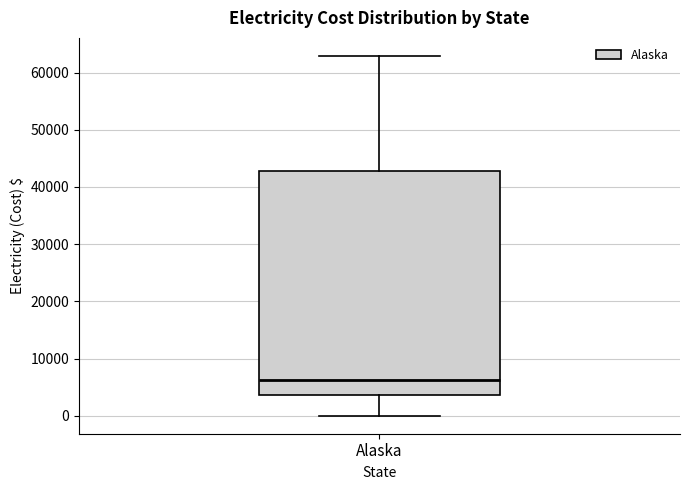

Transcribe this box plot: give where the median line is, the range the box spans, and where the two whiskers end, as read against the y-axis. The values are not printed on the chart, so give them approximately, as read against the axis.

median 6000, box 4000 to 43000, whiskers 0 to 63000